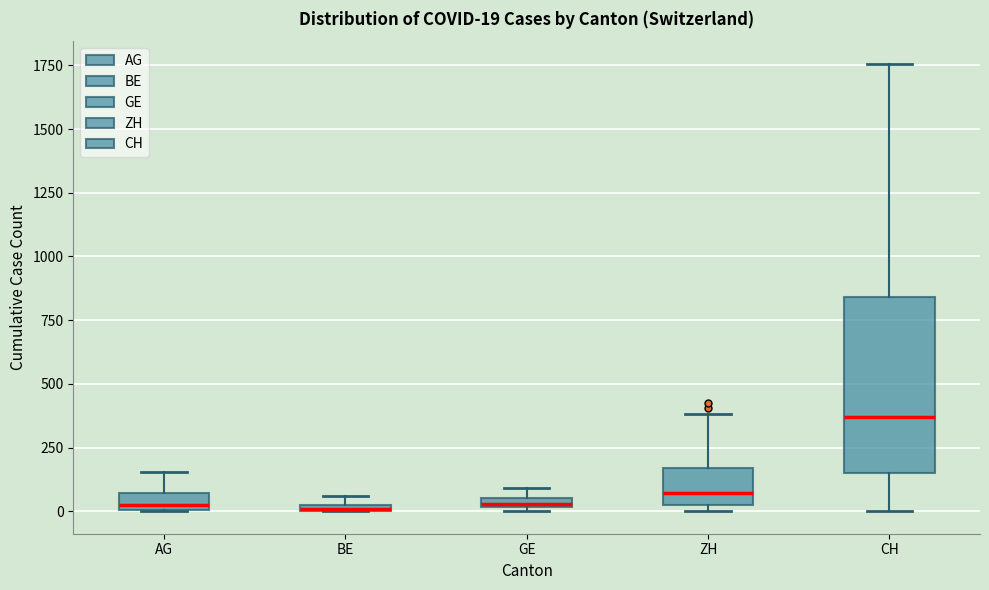

Comparing the boxes themselves (not the whiskers), which one is the tallest?

CH